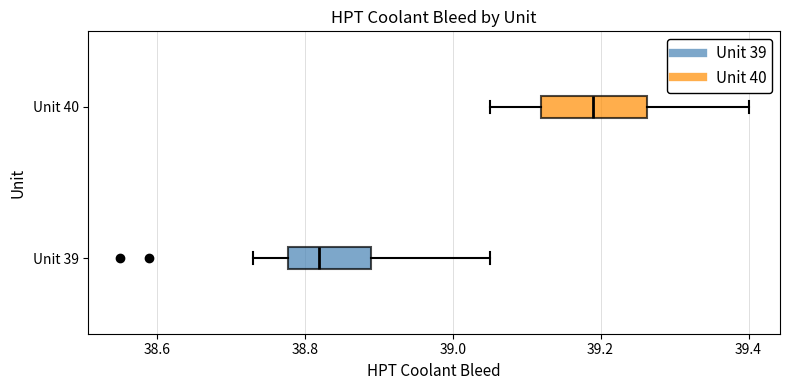

Reading bottom to top, read every box against the x-axis: the position of its median line, the range the box covers, and the ends of its whiskers. The values are not printed on the chart, so give them approximately, as read against the axis.

Unit 39: median 38.82, box 38.78 to 38.90, whiskers 38.74 to 39.06
Unit 40: median 39.20, box 39.12 to 39.26, whiskers 39.06 to 39.40